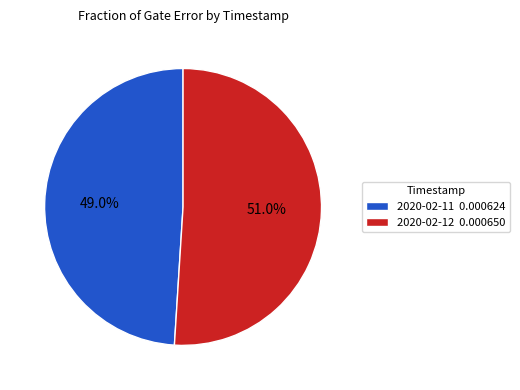

Count the number of slices in the pie.

2